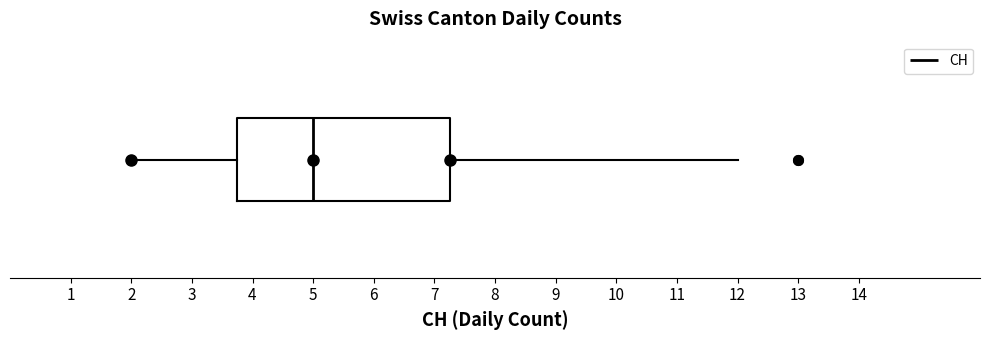

Read this box plot against the x-axis: the position of the median line, the range covered by the box, and the ends of both whiskers. The values are not printed on the chart, so give them approximately, as read against the axis.

median 5.0, box 3.8 to 7.3, whiskers 2.0 to 12.0